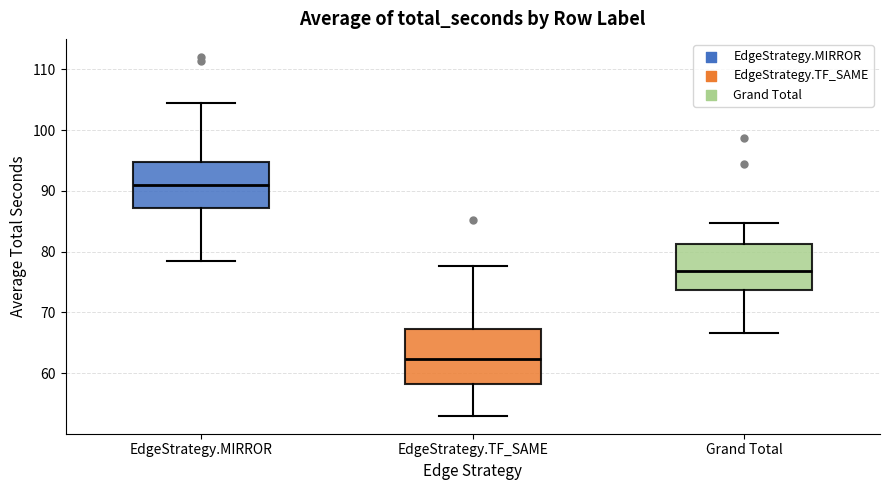

Which box is the tallest, from its lower edge to its upper edge?

EdgeStrategy.TF_SAME